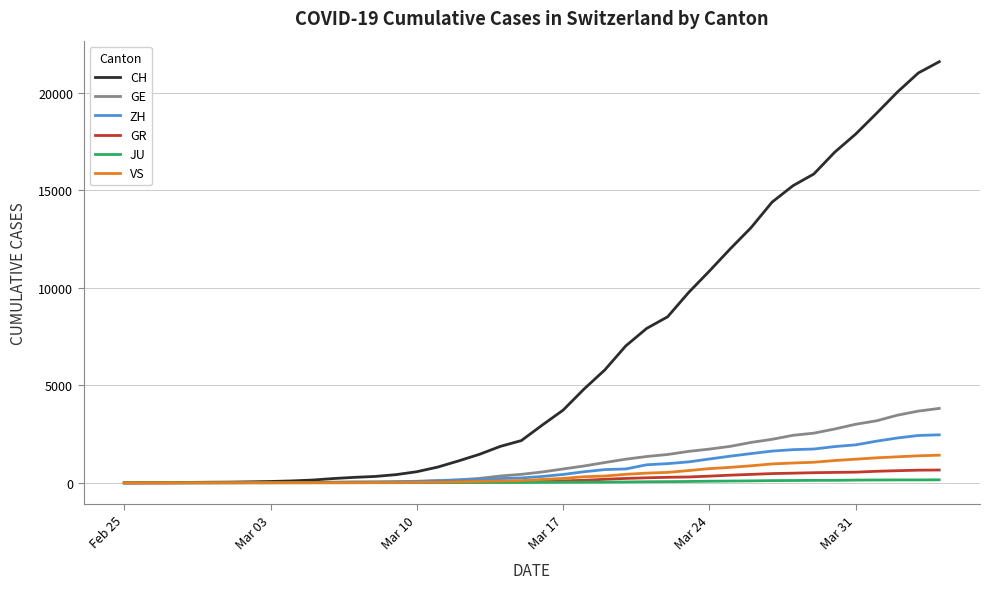

Which series has the largest total across all categories?

CH